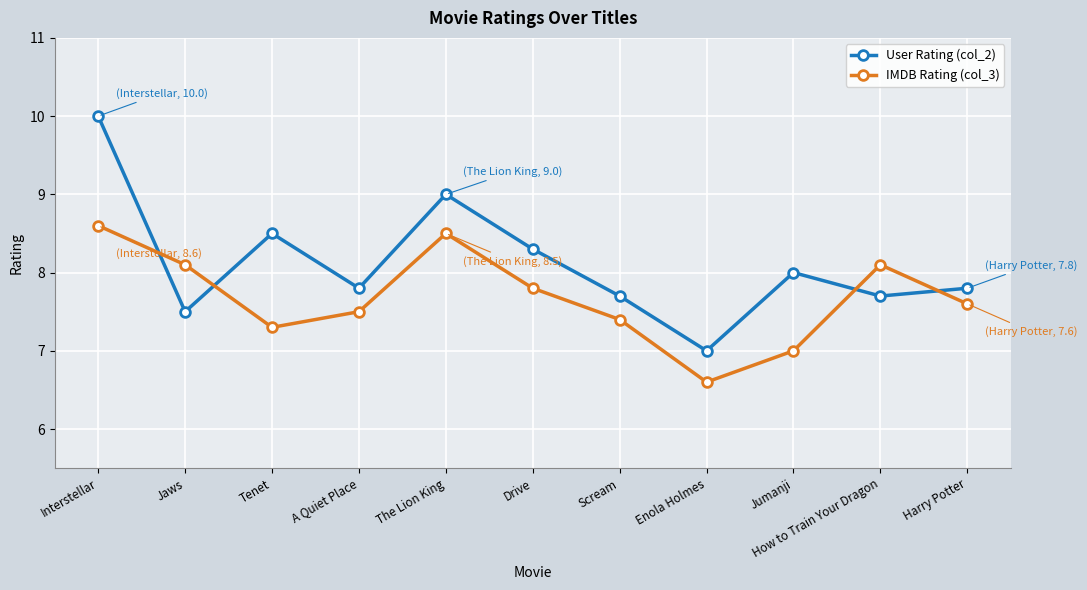

List the series in order of their overall mean, highest first.

User Rating (col_2), IMDB Rating (col_3)